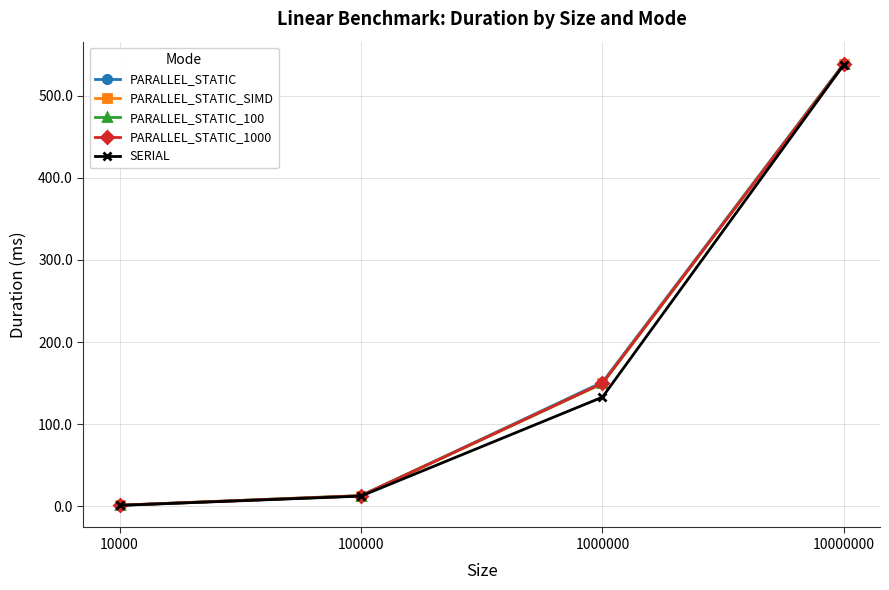

Reading left to right, transcribe all the data shown in this chart.

PARALLEL_STATIC: 1.2	12.7	151.0	538.8
PARALLEL_STATIC_SIMD: 1.2	12.7	149.6	538.1
PARALLEL_STATIC_100: 1.3	13.1	149.6	538.3
PARALLEL_STATIC_1000: 1.3	12.9	149.8	537.9
SERIAL: 1.1	12.4	132.8	537.6